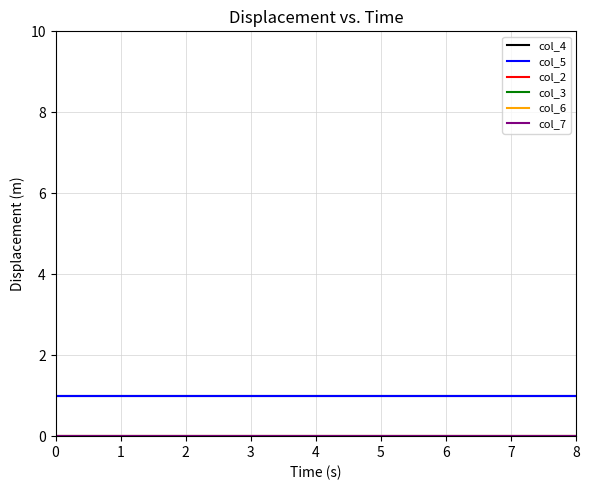

Does the chart display data point markers on the line(s)?

No